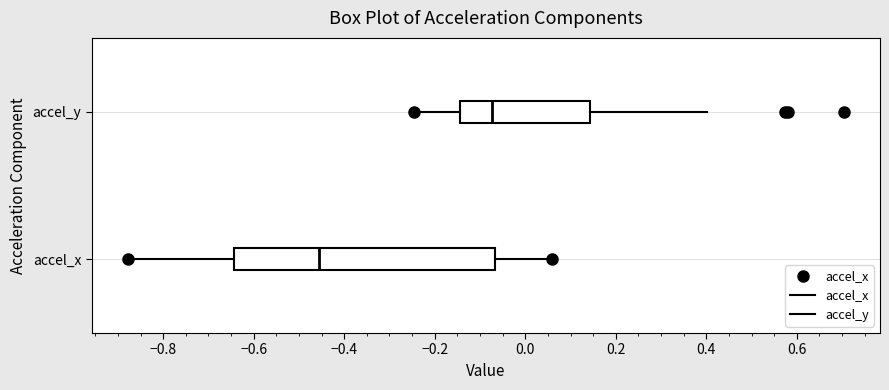

Where does the median line of the box for accel_x sit on the x-axis? The values are not printed on the chart, so give them approximately, as read against the axis.

-0.46